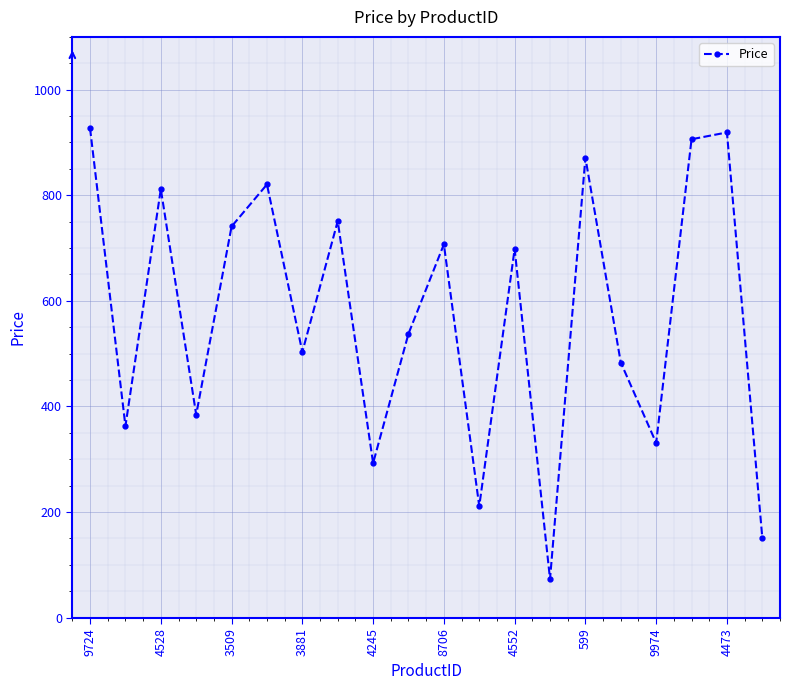

What is the value of the 6th point from the left?

820.5